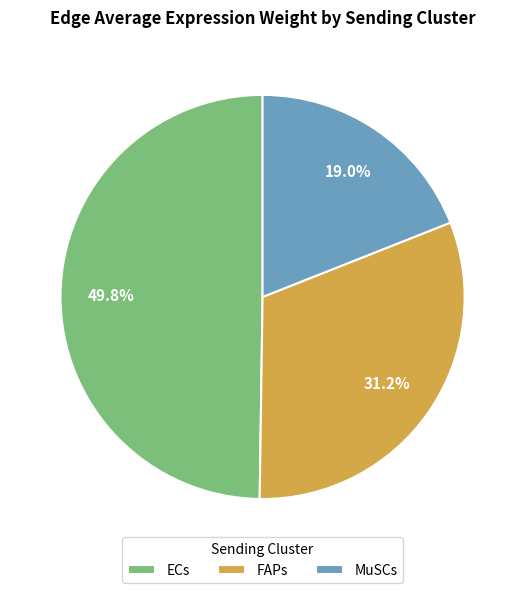

Between FAPs and MuSCs, which is larger?

FAPs